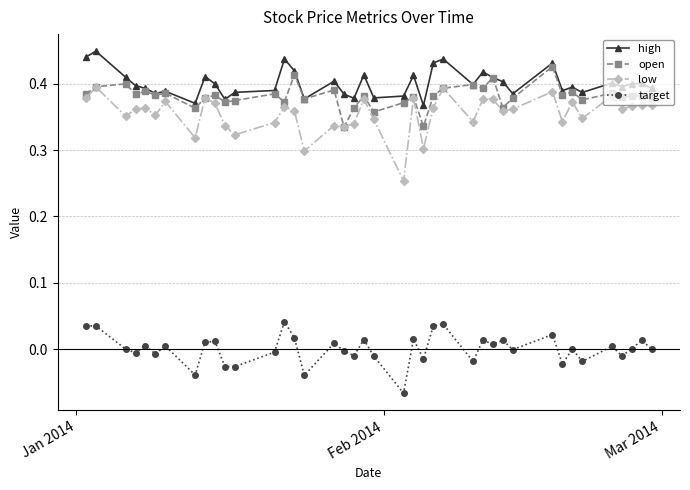

True or false: low has more than 2 points higher than both neighbors.

True